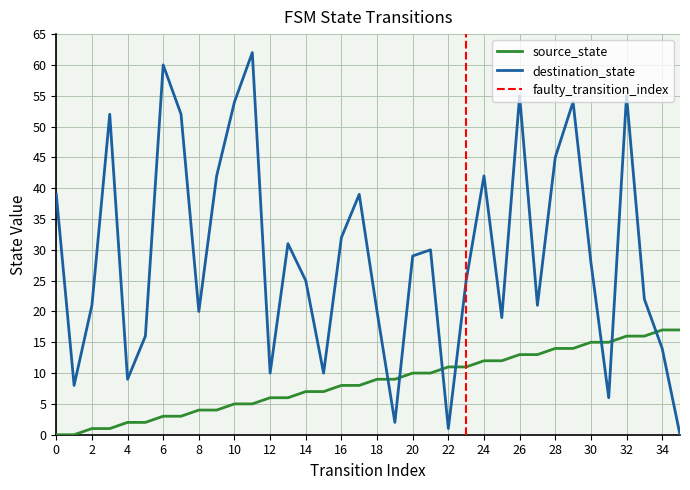

Rank the series by their average value, from highest to lowest.

destination_state, source_state